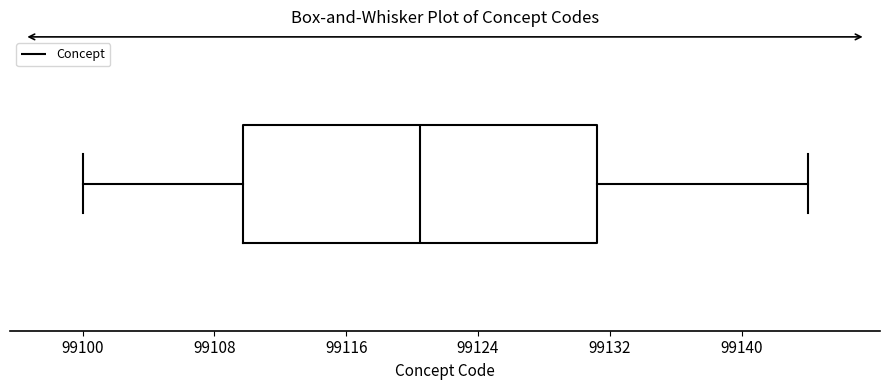

Transcribe this box plot: give where the median line is, the range the box spans, and where the two whiskers end, as read against the x-axis. The values are not printed on the chart, so give them approximately, as read against the axis.

median 99121, box 99110 to 99131, whiskers 99100 to 99144